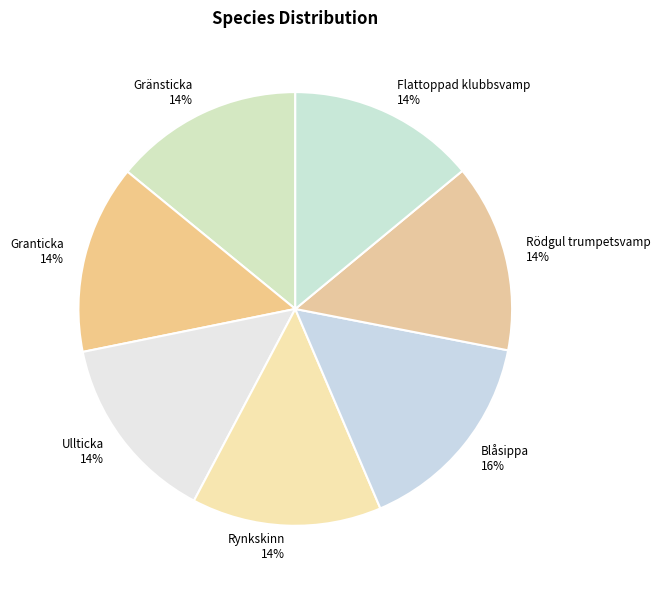

Which category has the biggest portion of the pie?

Blåsippa